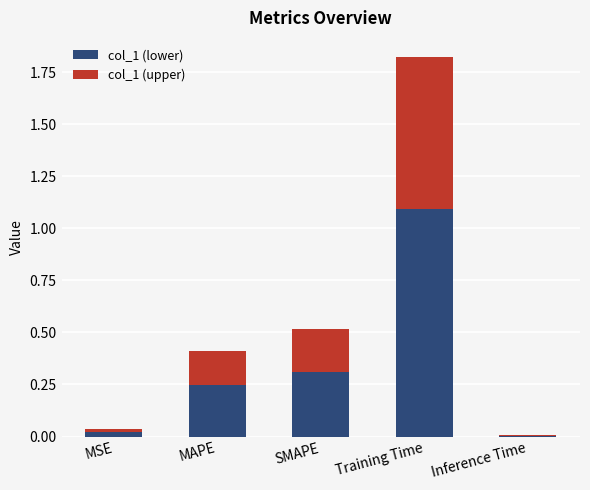

What is the sum of all col_1 (lower) values?

1.7